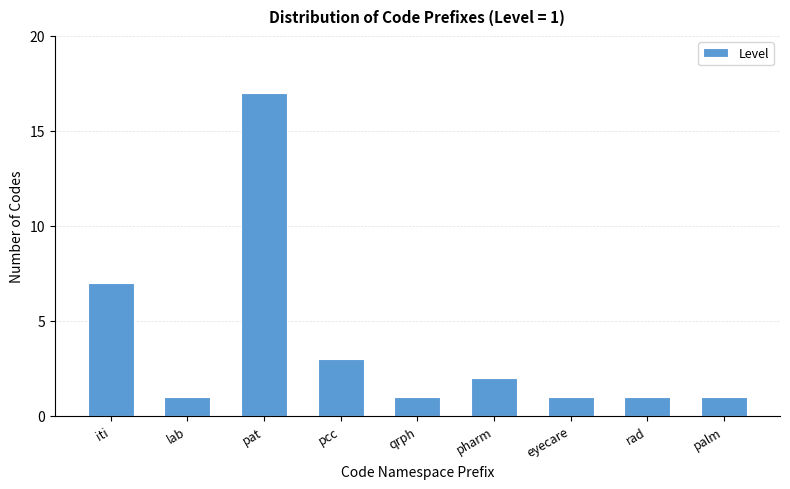

Reading right to left, transcribe all the data shown in this chart.

palm=1	rad=1	eyecare=1	pharm=2	qrph=1	pcc=3	pat=17	lab=1	iti=7